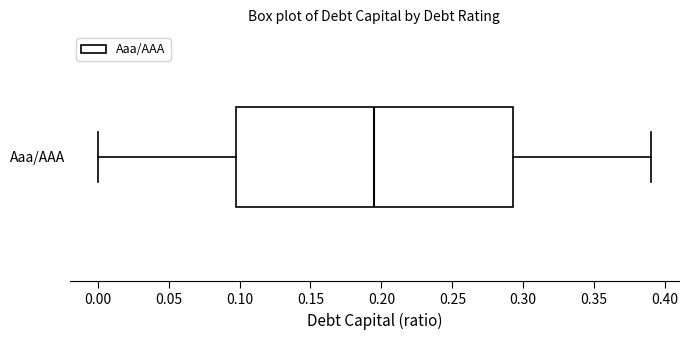

Where is the right edge of the box for Aaa/AAA on the x-axis? The values are not printed on the chart, so give them approximately, as read against the axis.

0.295